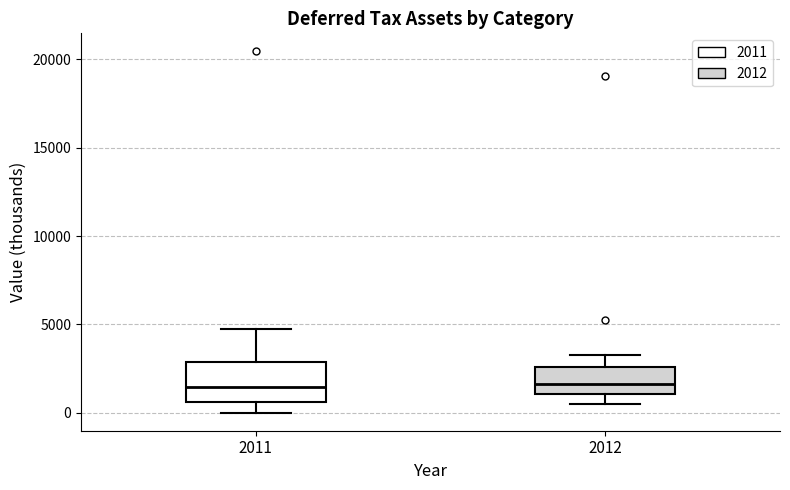

Comparing the boxes themselves (not the whiskers), which one is the tallest?

2011